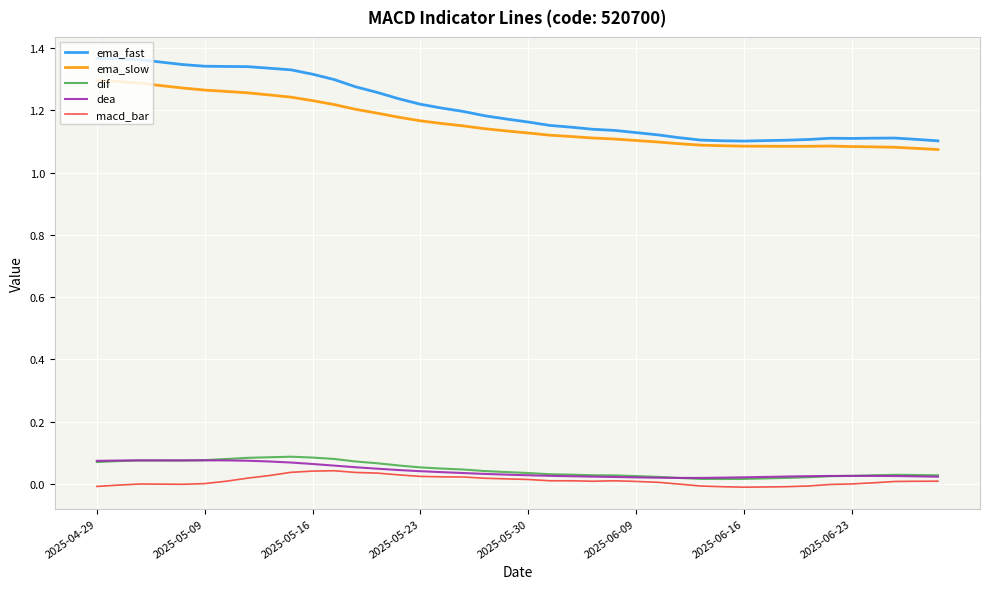

True or false: ema_slow and macd_bar cross at least once.

False